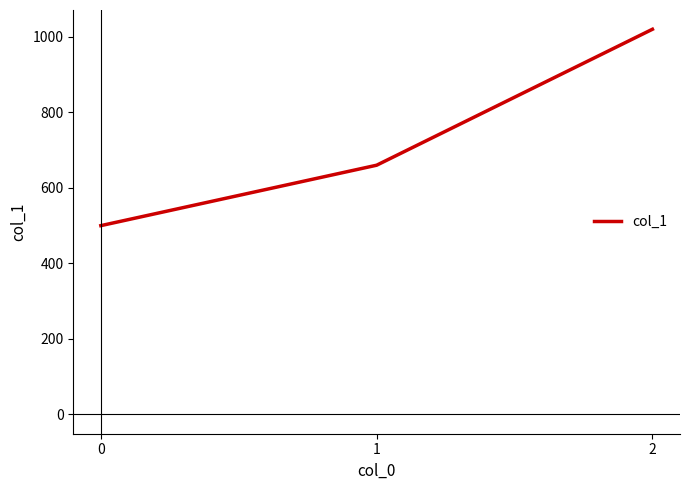

What is the minimum value shown in the chart?

500